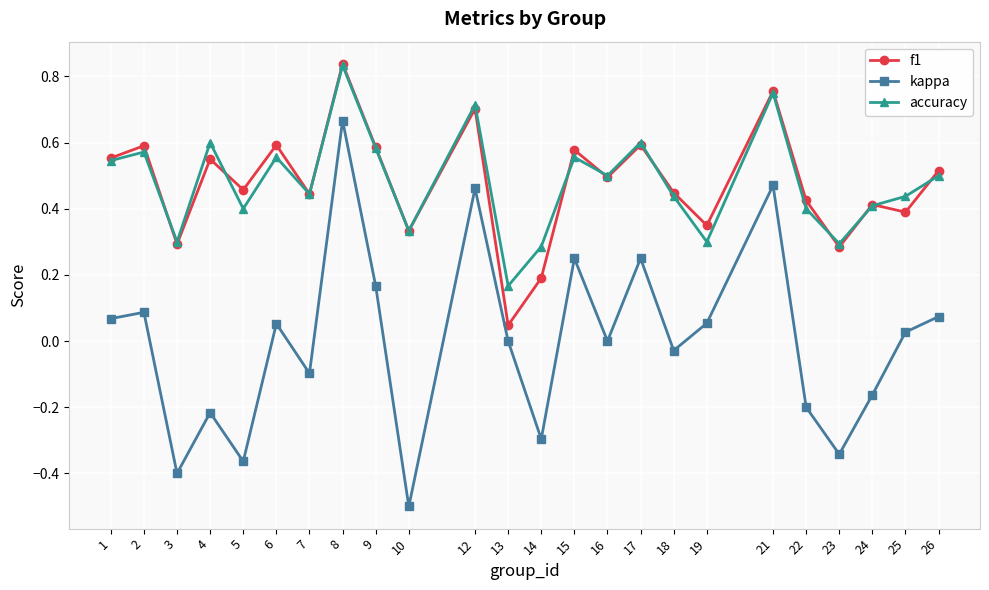

In accuracy, how many points are higher than both neighbors (excluding endpoints)?

8